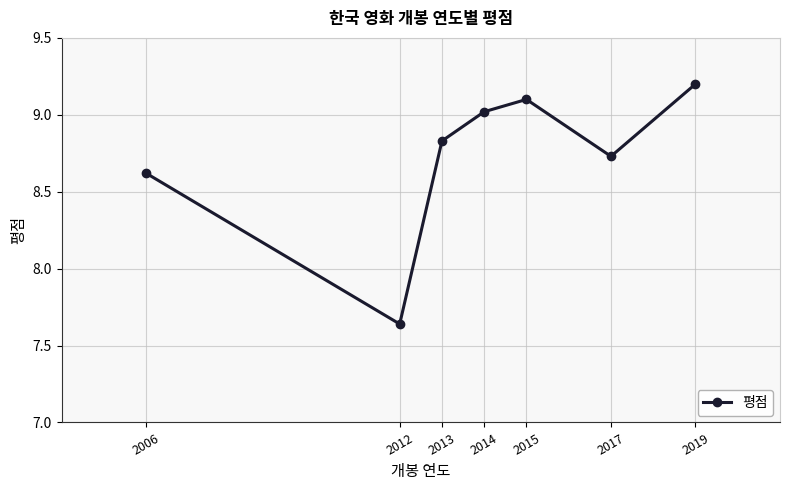

Which label corresponds to the smallest value in the chart?

2012